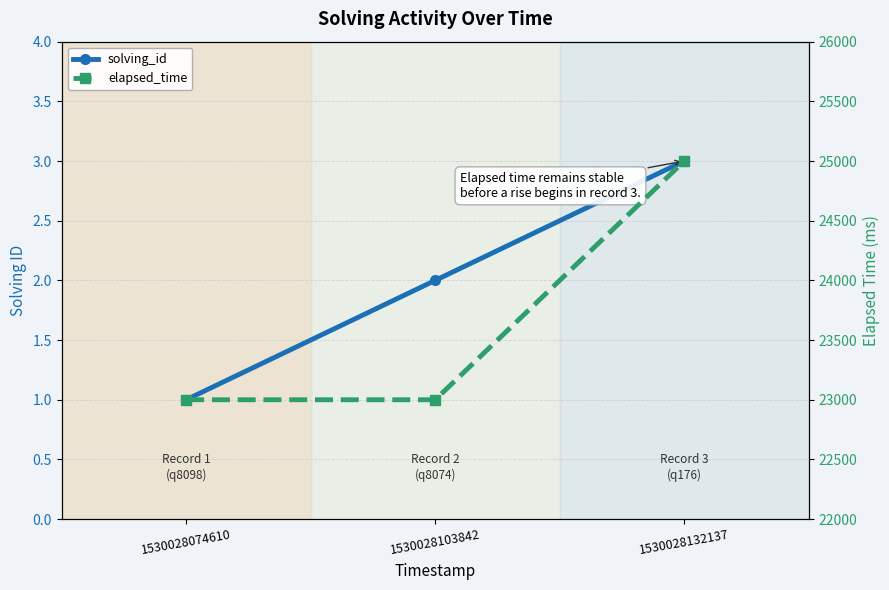

What are all the series names shown in the legend?

solving_id, elapsed_time